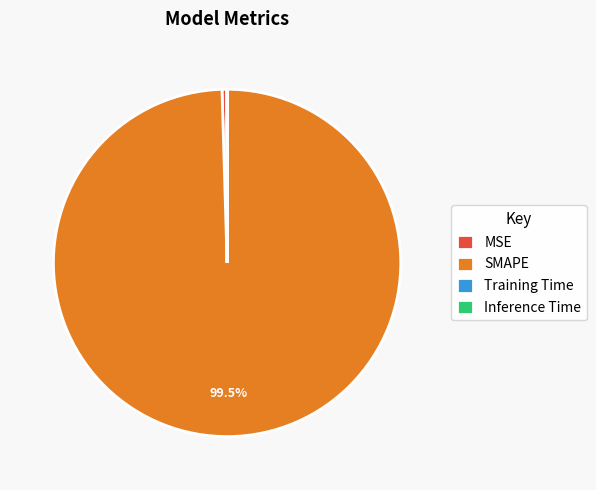

Between MSE and SMAPE, which is larger?

SMAPE